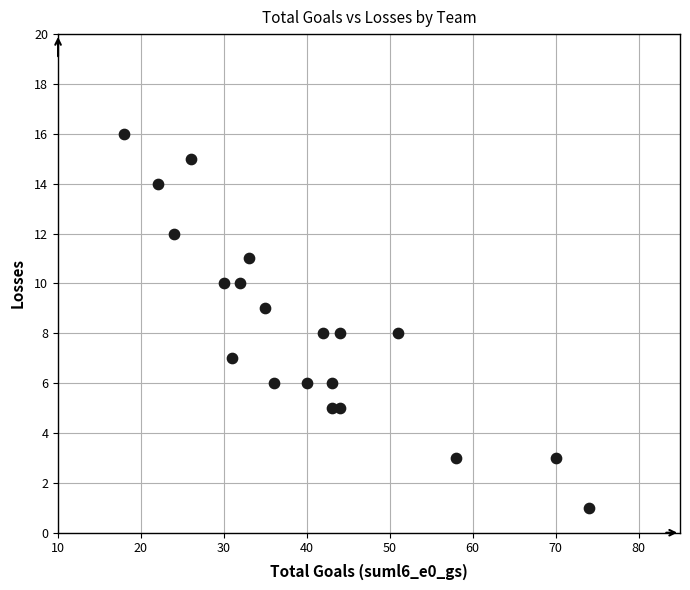

What is the range of X values (max minus min)?

56